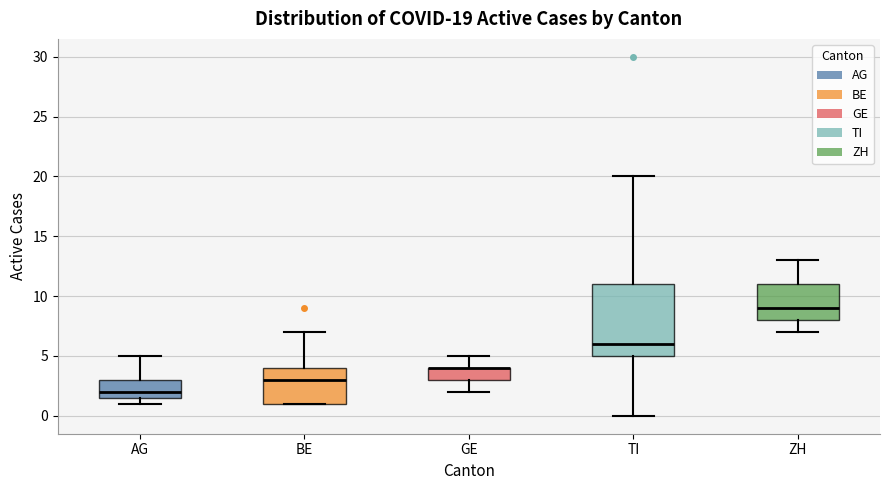

Which box is the tallest, from its lower edge to its upper edge?

TI